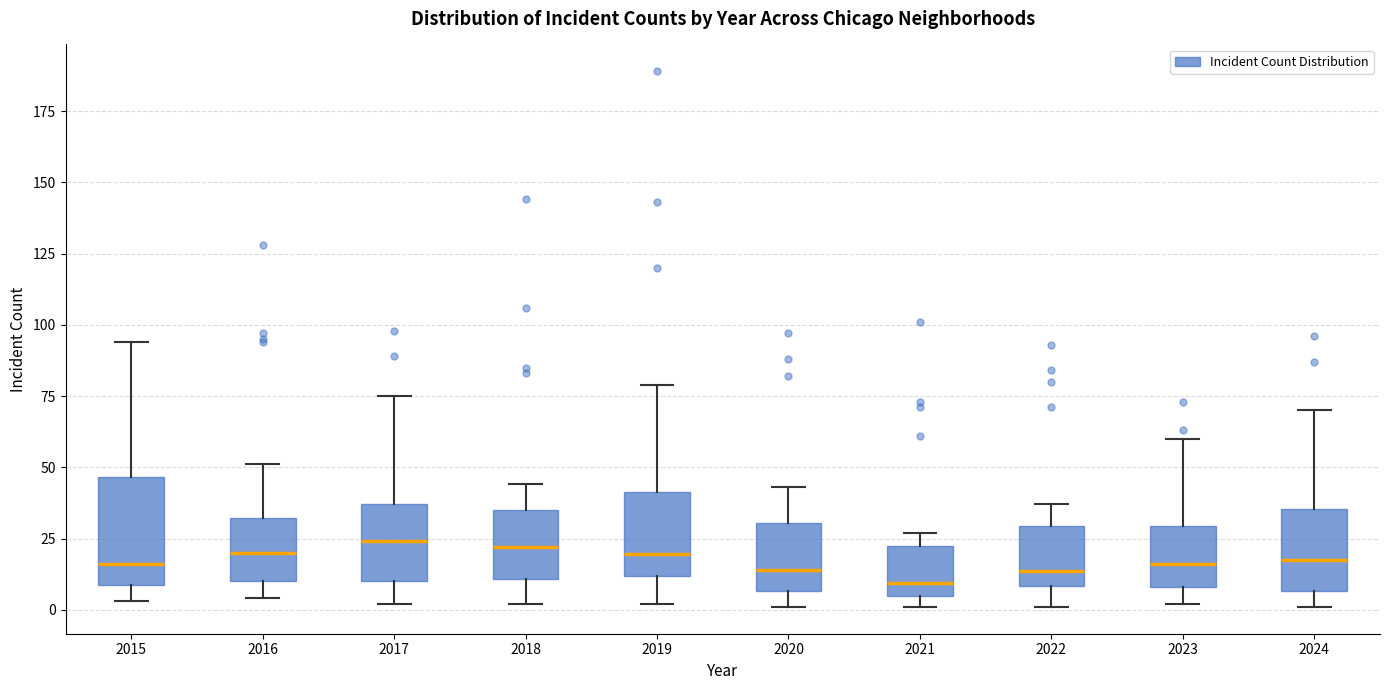

Which box is the tallest, from its lower edge to its upper edge?

2015